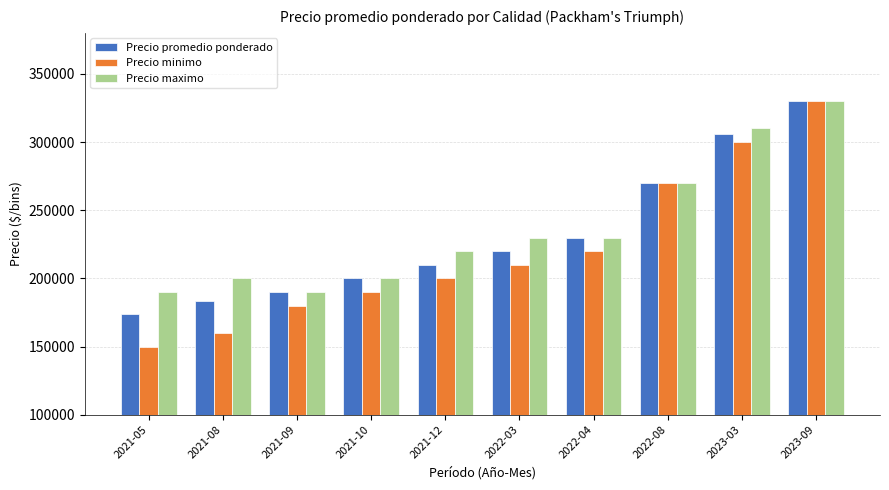

Where is Precio maximo nearest to the value 260000?

2022-08